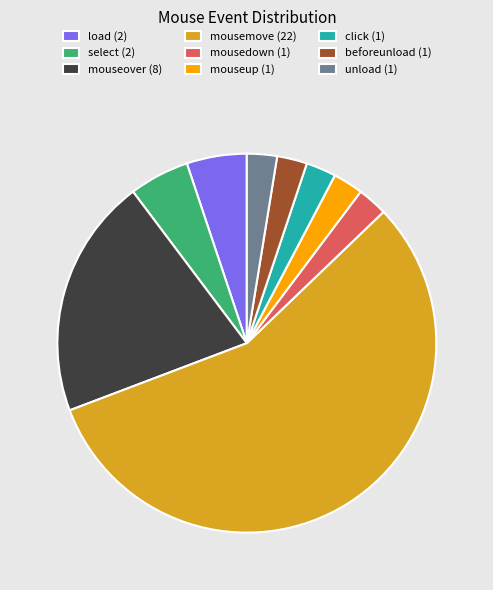

The select (2) slice represents 1% of the pie. True or false?

False